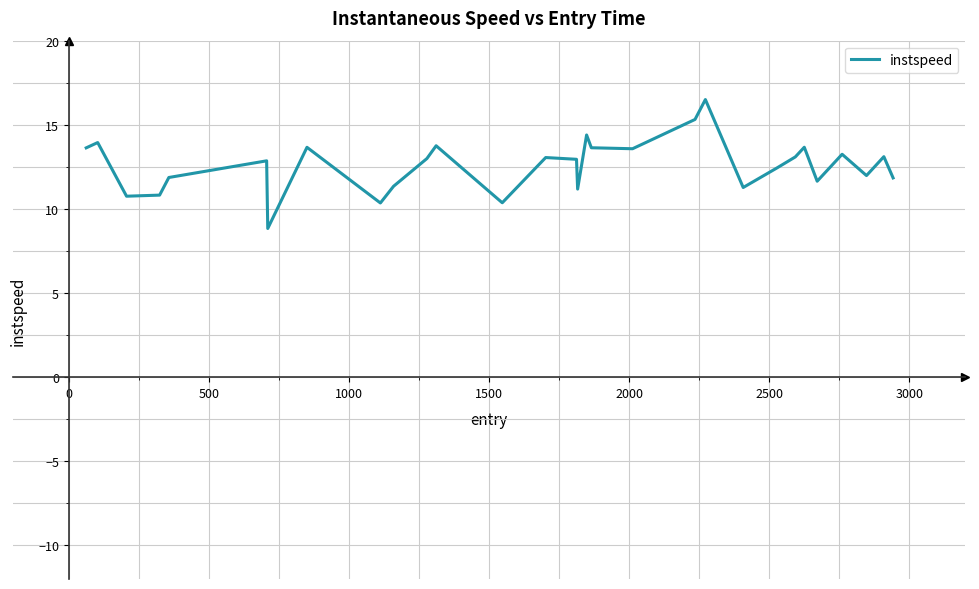

What is the smallest value displayed?

8.8